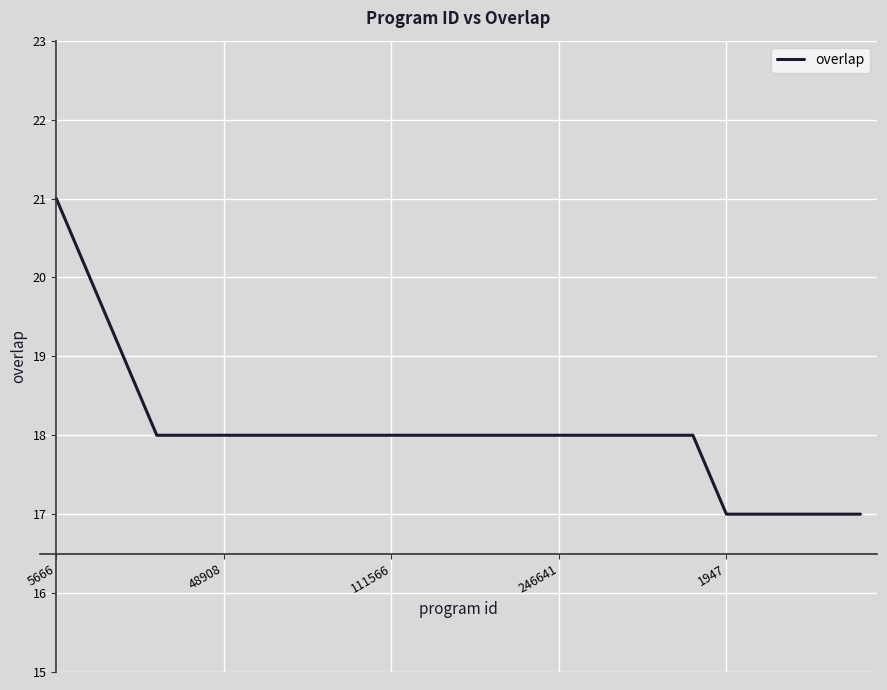

What is the difference between the maximum and minimum values?

4